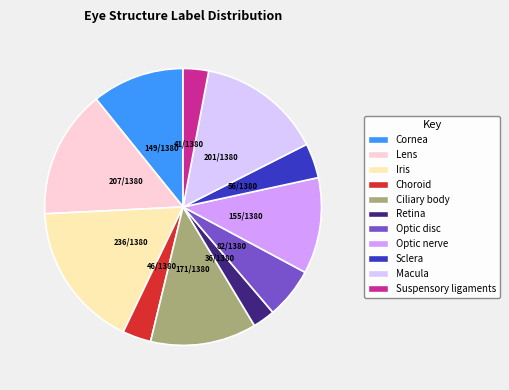

Is the sum of Retina and Optic nerve greater than half?

No